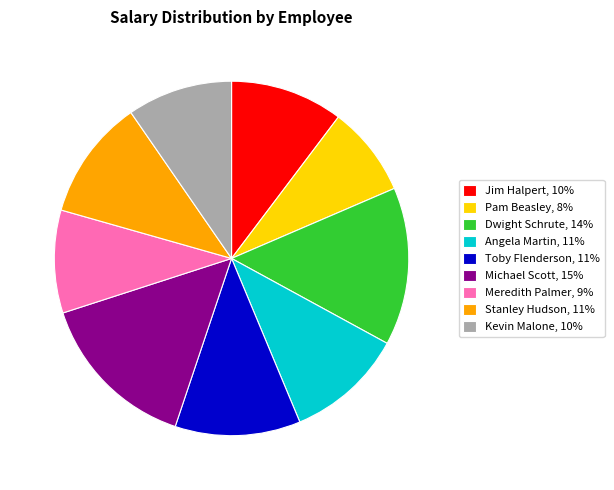

Combined, do Pam Beasley and Jim Halpert account for over 50%?

No